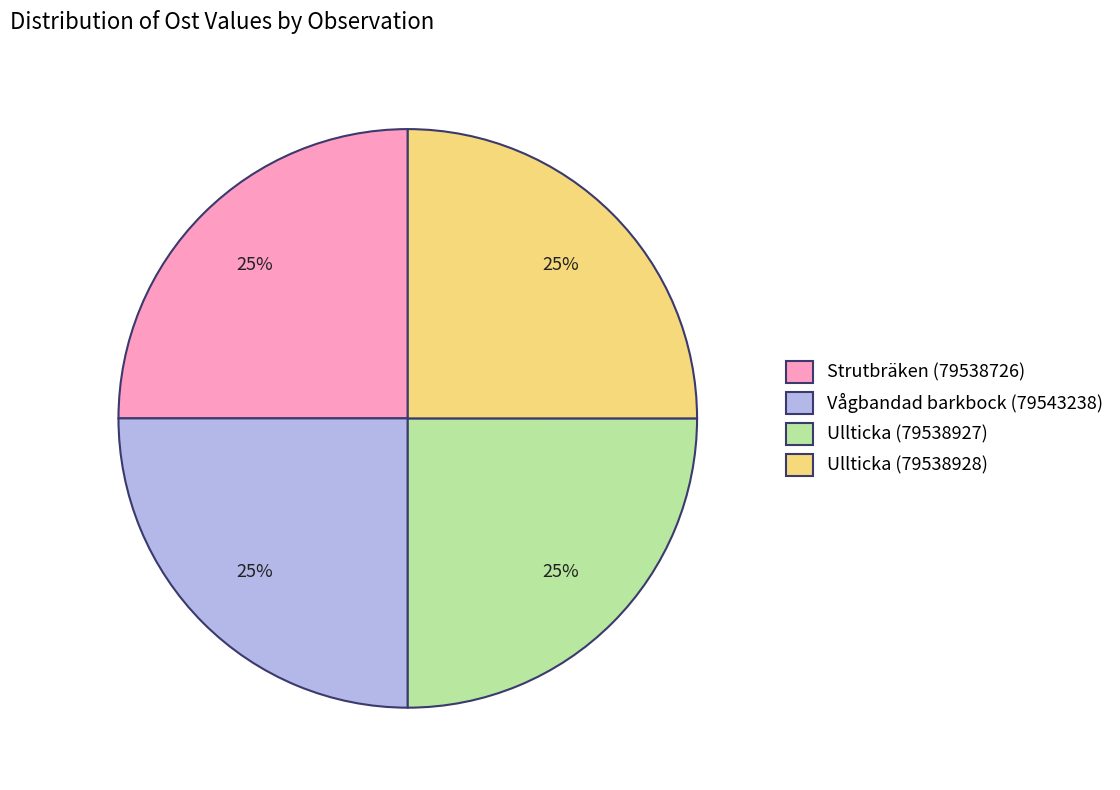

How many segments does this pie chart have?

4